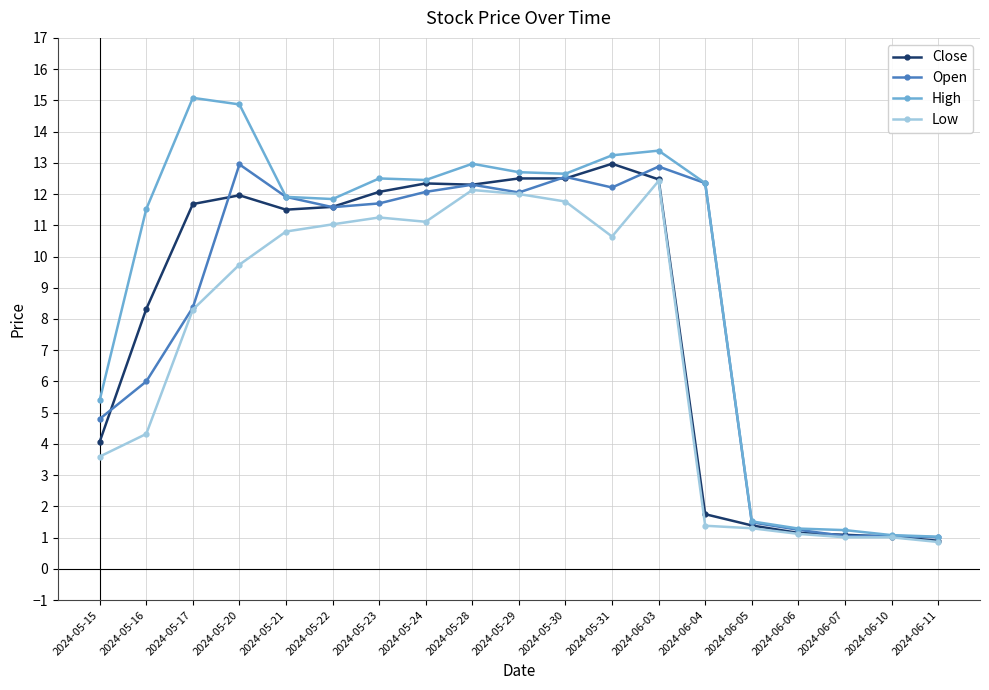

The Low series shows 11.8 at 2024-05-30. True or false?

True